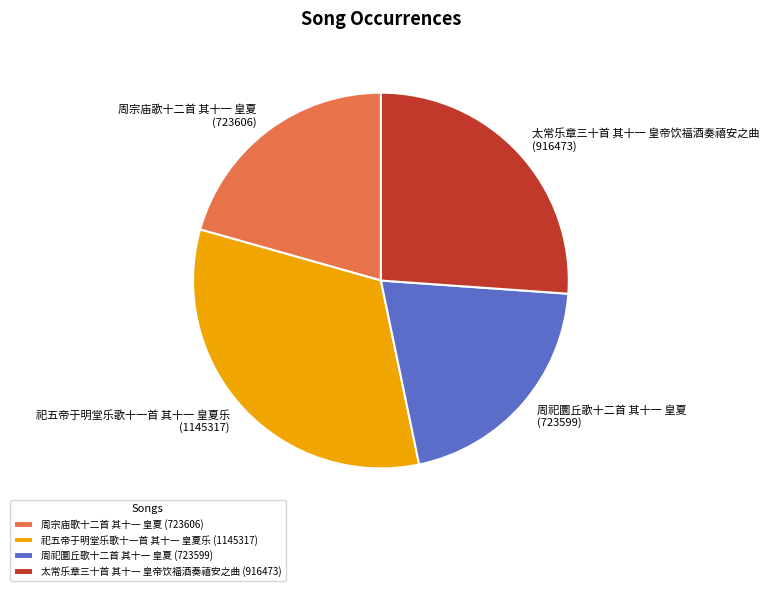

Is it true that 太常乐章三十首 其十一 皇帝饮福酒奏禧安之曲 is 26% of the pie?

True